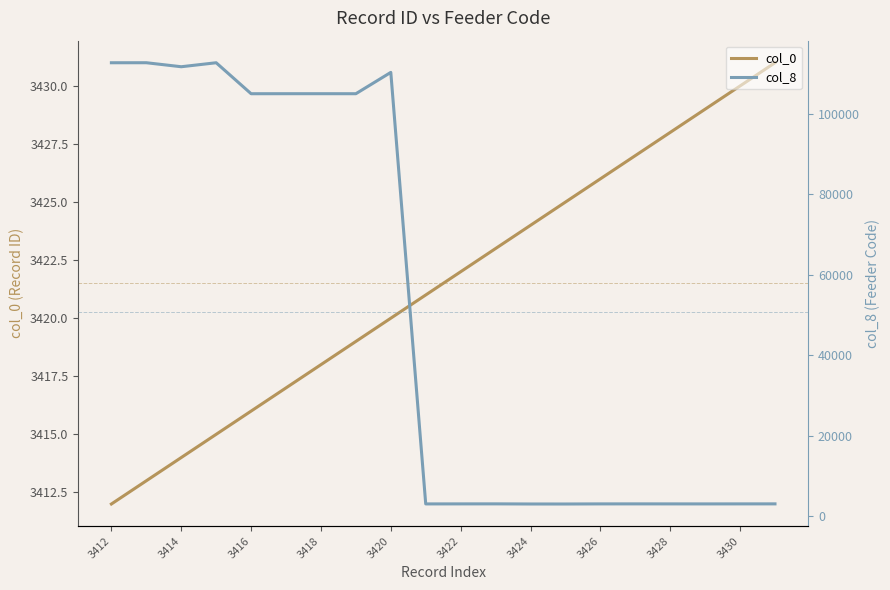

The col_0 series shows 3416 at 3416. True or false?

True